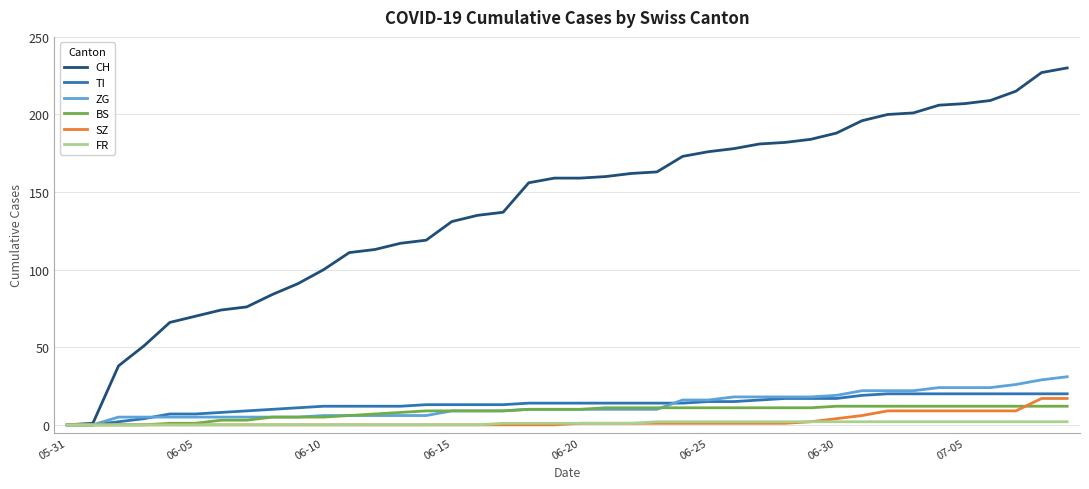

What is the sum of all TI values?

532